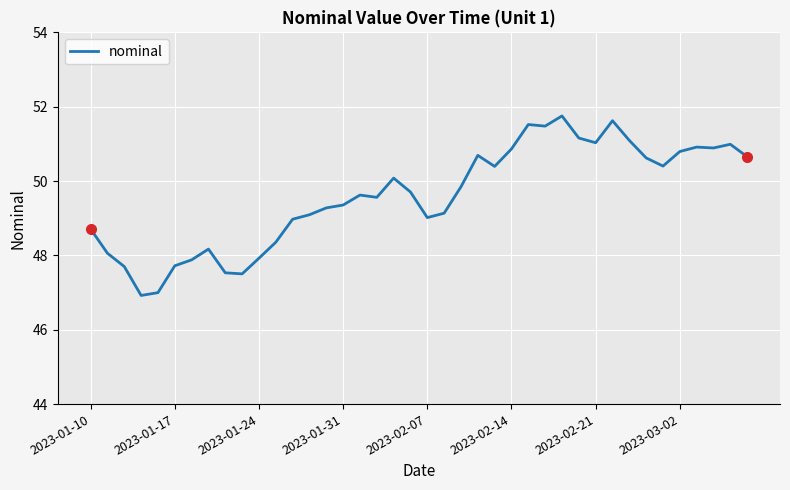

What is the maximum value shown in the chart?

51.8